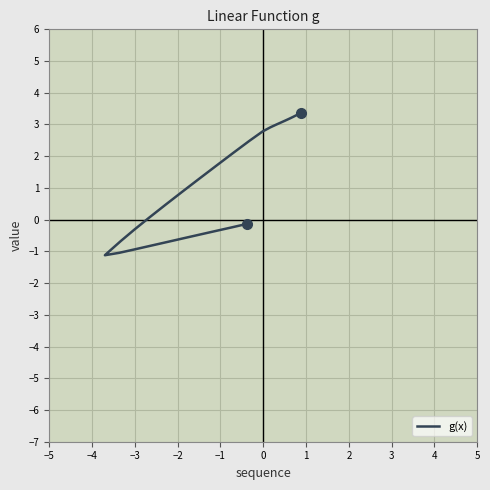

How many values are below zero?

13